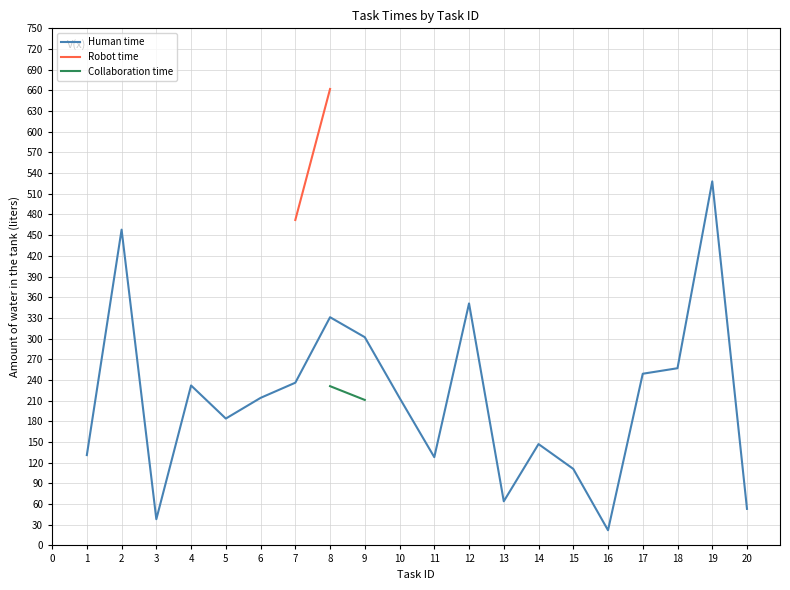

Which series has the largest total across all categories?

Human time